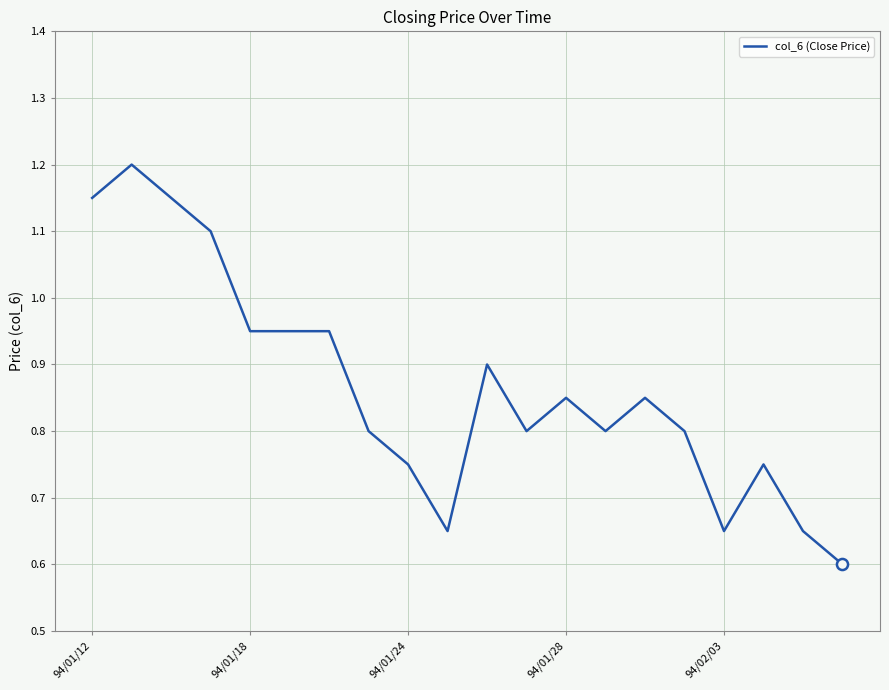

What is the maximum value shown in the chart?

1.2